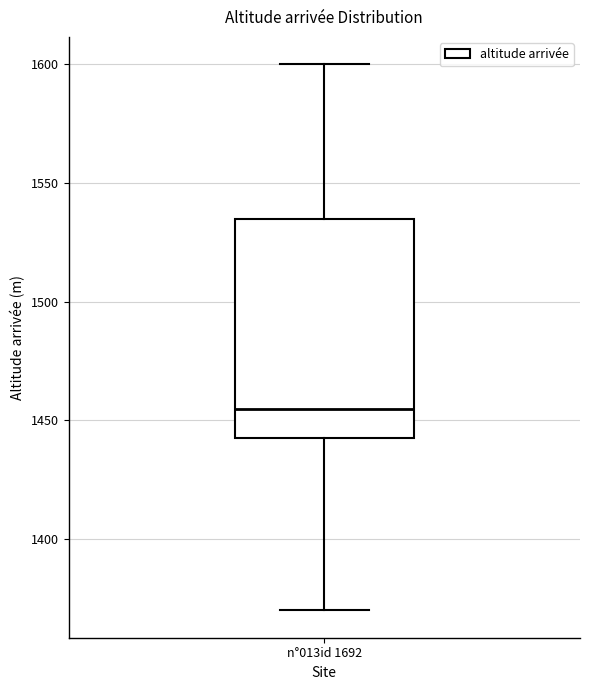

Read this box plot against the y-axis: the position of the median line, the range covered by the box, and the ends of both whiskers. The values are not printed on the chart, so give them approximately, as read against the axis.

median 1455, box 1445 to 1535, whiskers 1370 to 1600